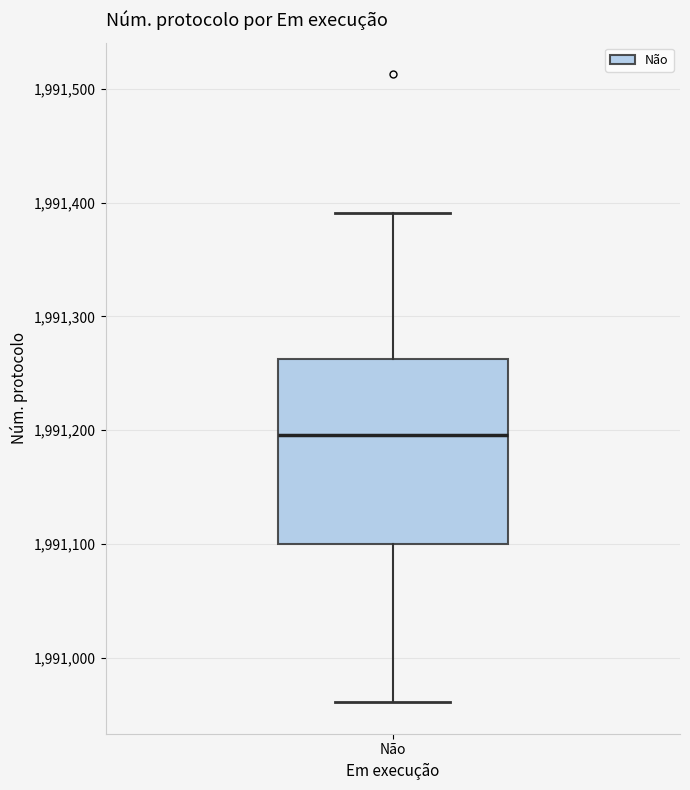

Transcribe this box plot: give where the median line is, the range the box spans, and where the two whiskers end, as read against the y-axis. The values are not printed on the chart, so give them approximately, as read against the axis.

median 1991200, box 1991100 to 1991260, whiskers 1990960 to 1991390